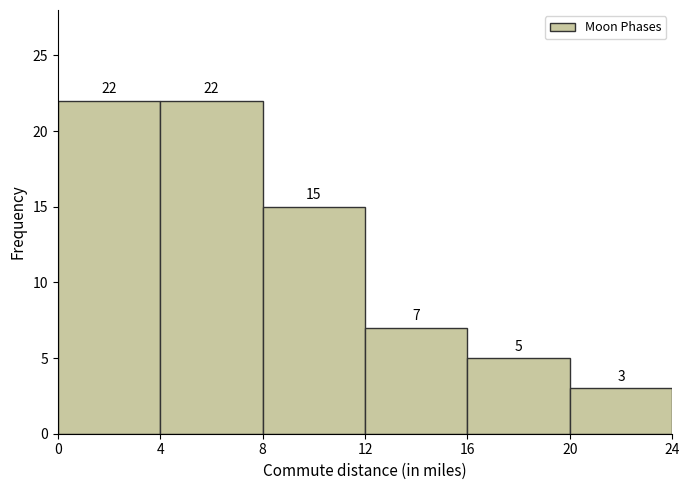

What is the height of the bar covering 20 to 24 on the x-axis?

3